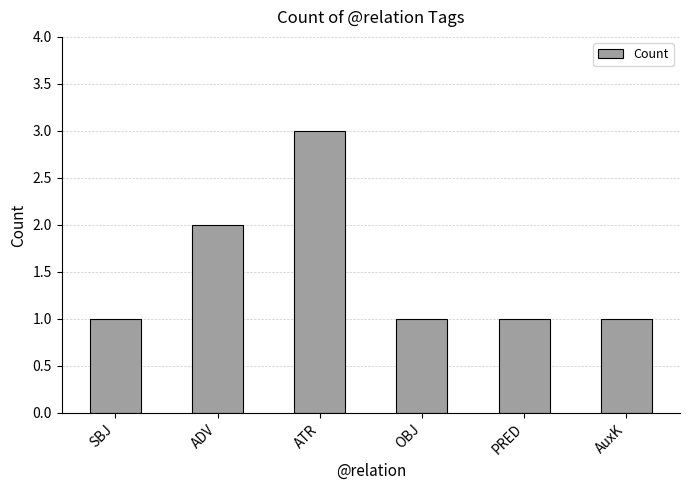

Between AuxK and ADV, which is larger?

ADV